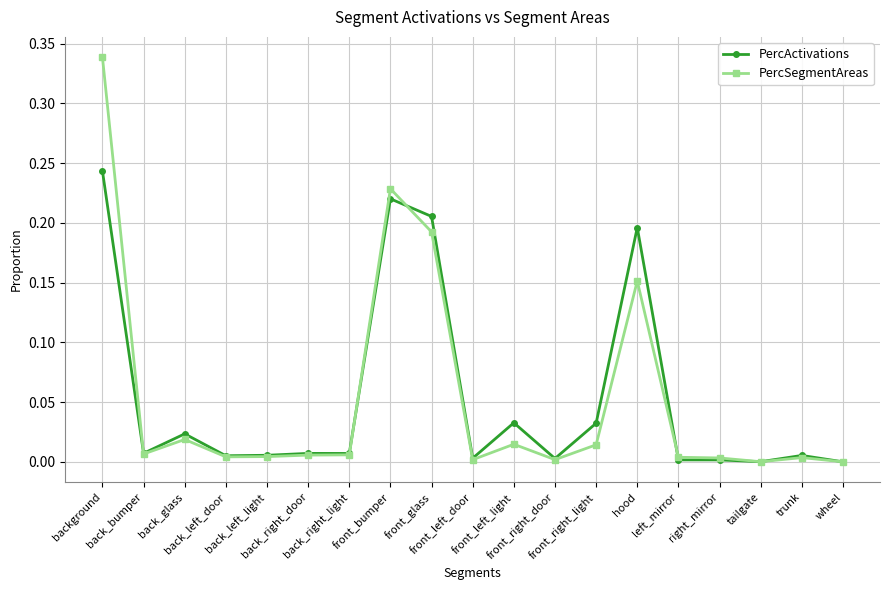

The value of PercSegmentAreas at front_left_door is 0.0. True or false?

True